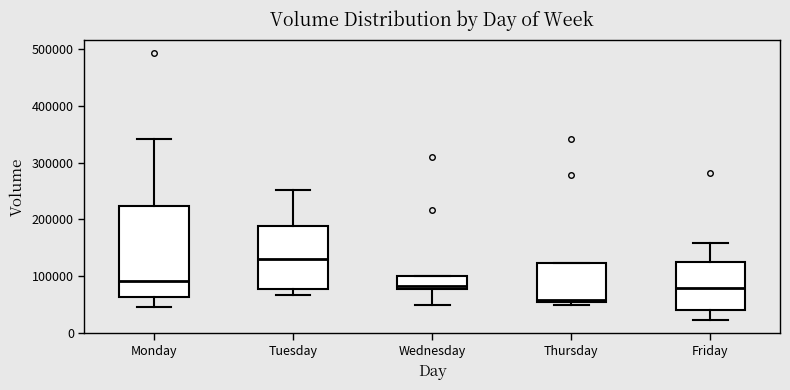

Which box has the highest median line?

Tuesday